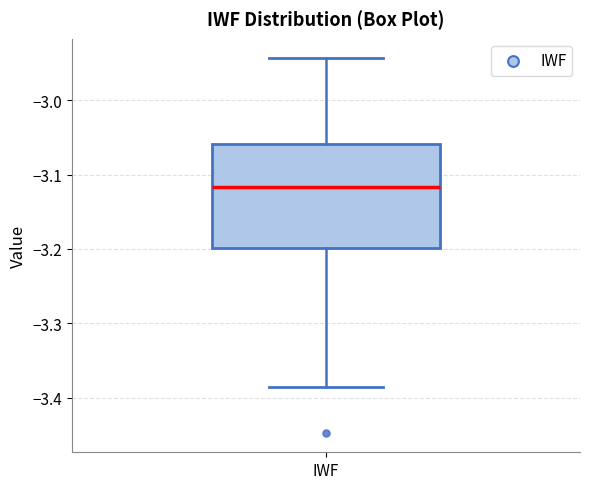

Transcribe this box plot: give where the median line is, the range the box spans, and where the two whiskers end, as read against the y-axis. The values are not printed on the chart, so give them approximately, as read against the axis.

median -3.12, box -3.20 to -3.06, whiskers -3.39 to -2.94